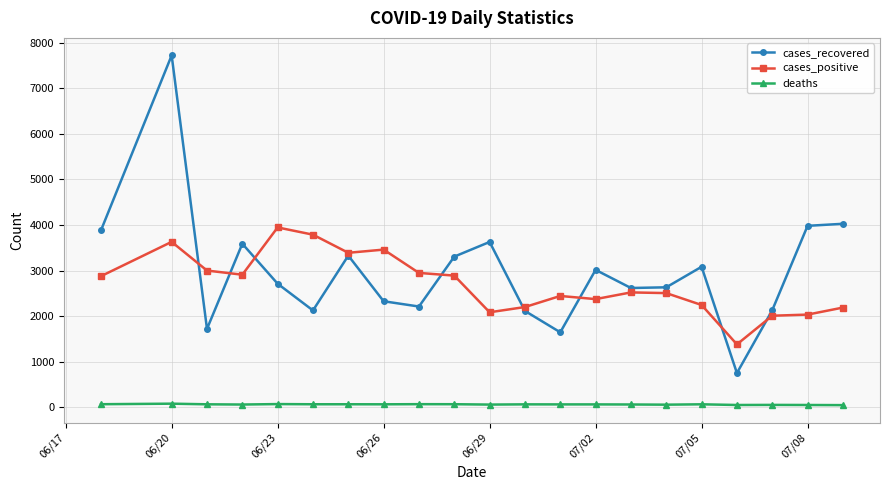

List the series in order of their peak value, lowest first.

deaths, cases_positive, cases_recovered